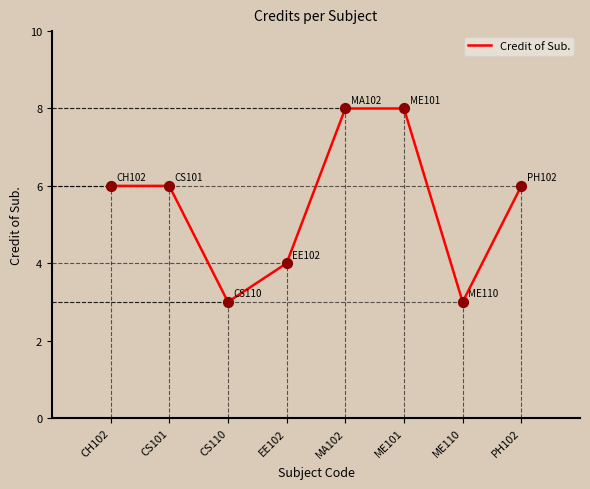

What is the ratio of the value at ME110 to the value at CS101?

0.5